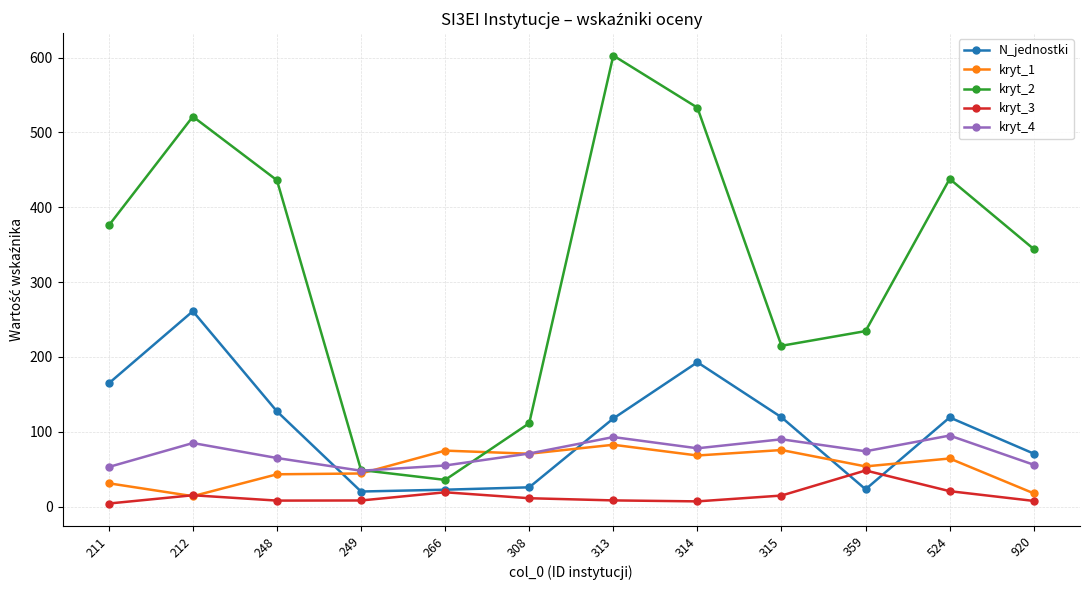

What are all the series names shown in the legend?

N_jednostki, kryt_1, kryt_2, kryt_3, kryt_4